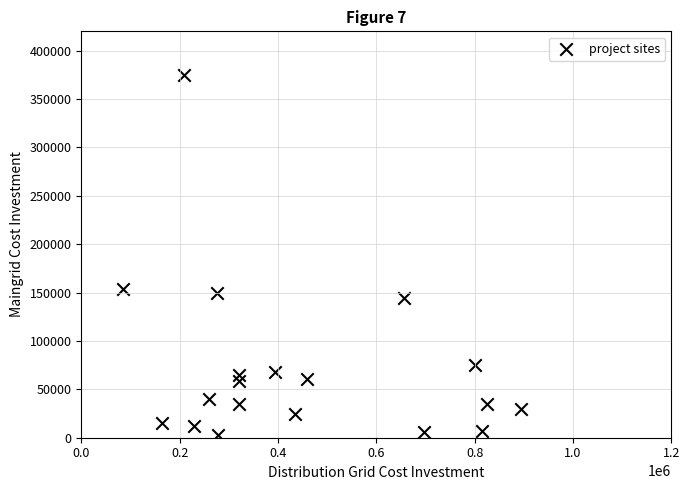

What is the range of Y values (max minus min)?

371740.8